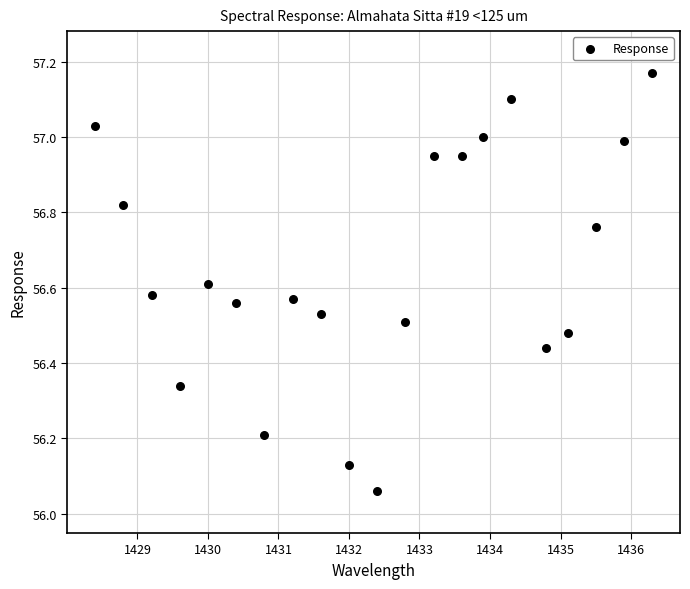

What is the range of Y values (max minus min)?

1.1